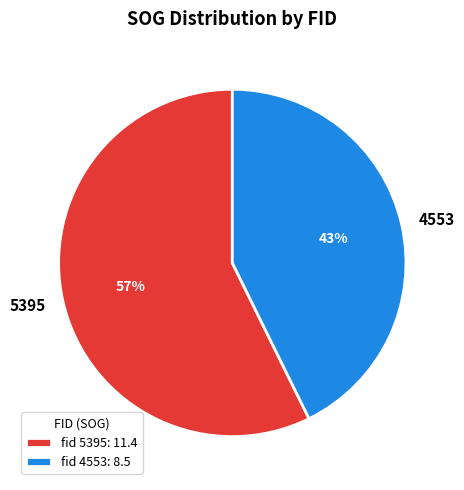

What is the ratio of the value at 5395 to the value at 4553?

1.3